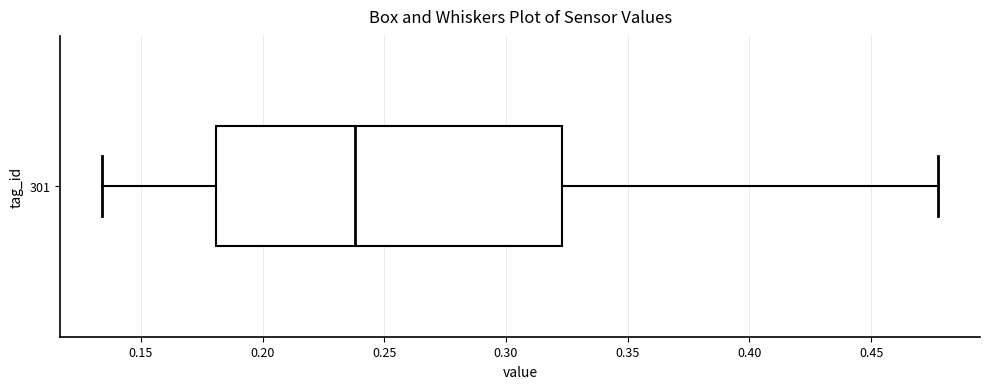

Where is the right edge of the box at y = 301 on the x-axis? The values are not printed on the chart, so give them approximately, as read against the axis.

0.325